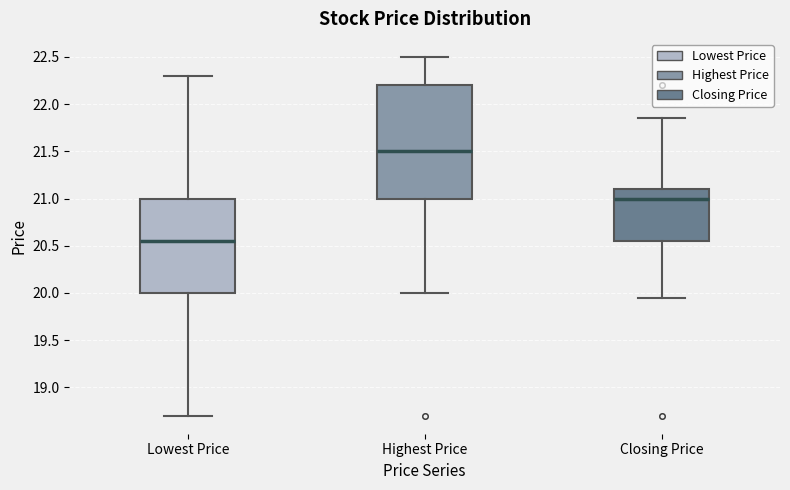

Reading left to right, transcribe this box plot: for each box, give where its median line is, the range the box spans, and where its two whiskers end, as read against the y-axis. The values are not printed on the chart, so give them approximately, as read against the axis.

Lowest Price: median 20.55, box 20.00 to 21.00, whiskers 18.70 to 22.30
Highest Price: median 21.50, box 21.00 to 22.20, whiskers 20.00 to 22.50
Closing Price: median 21.00, box 20.55 to 21.10, whiskers 19.95 to 21.85